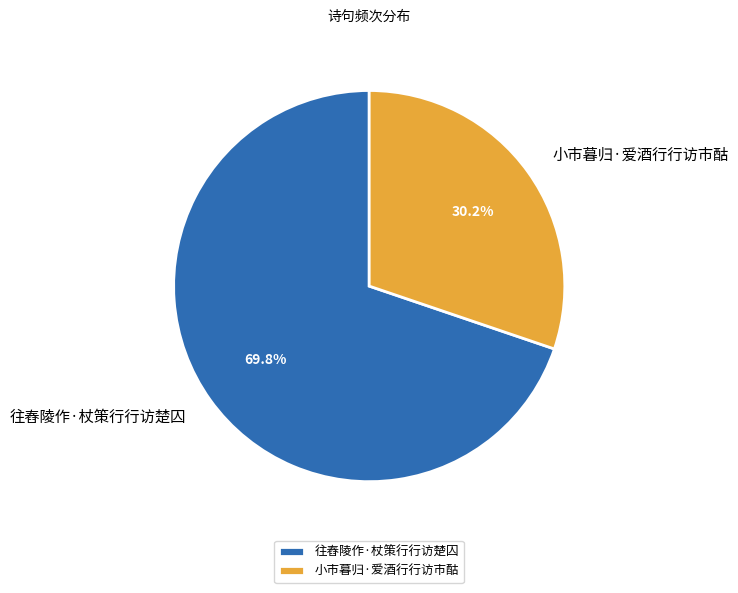

Is it true that 往舂陵作·杖策行行访楚囚 is 60% of the pie?

False